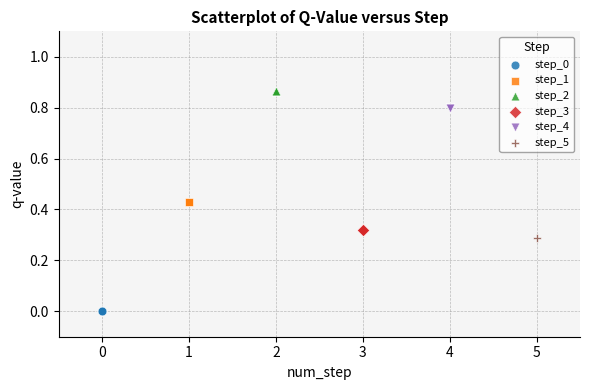

What are all the series names shown in the legend?

step_0, step_1, step_2, step_3, step_4, step_5